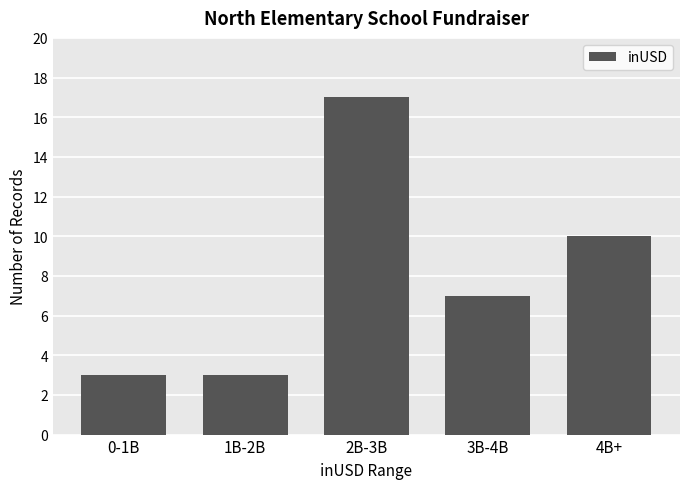

Reading left to right, what are all the values shown in this chart?

3	3	17	7	10